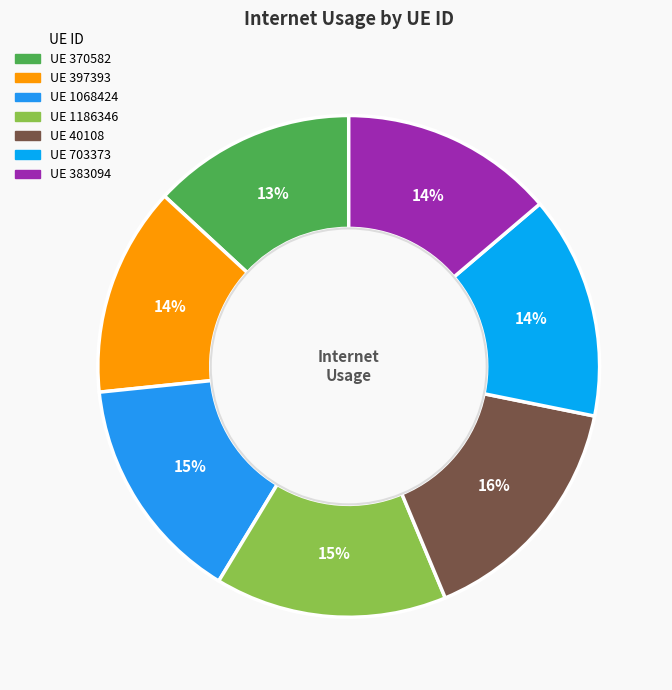

How many segments does this pie chart have?

7